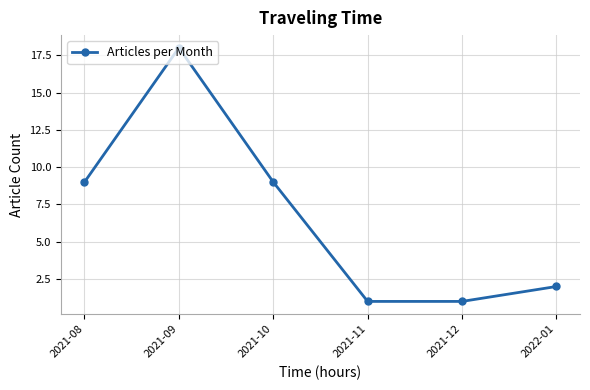

Which label corresponds to the largest value in the chart?

2021-09